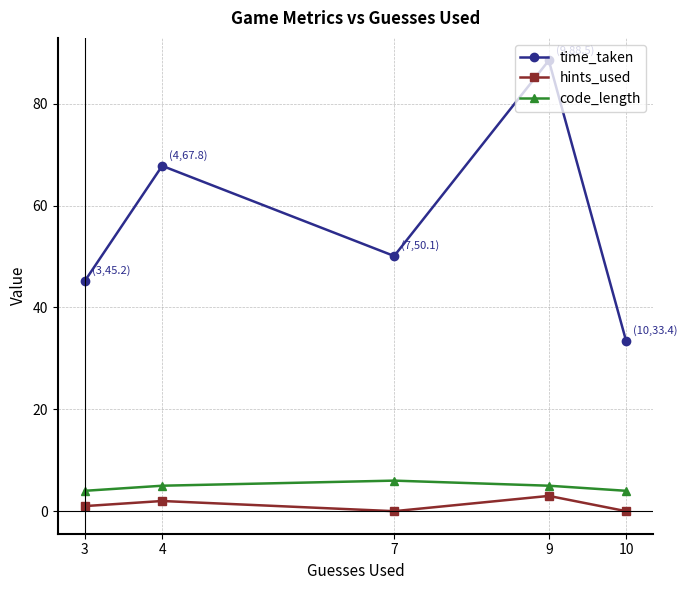

What is the difference between the maximum and second lowest values in the code_length series?

2.0